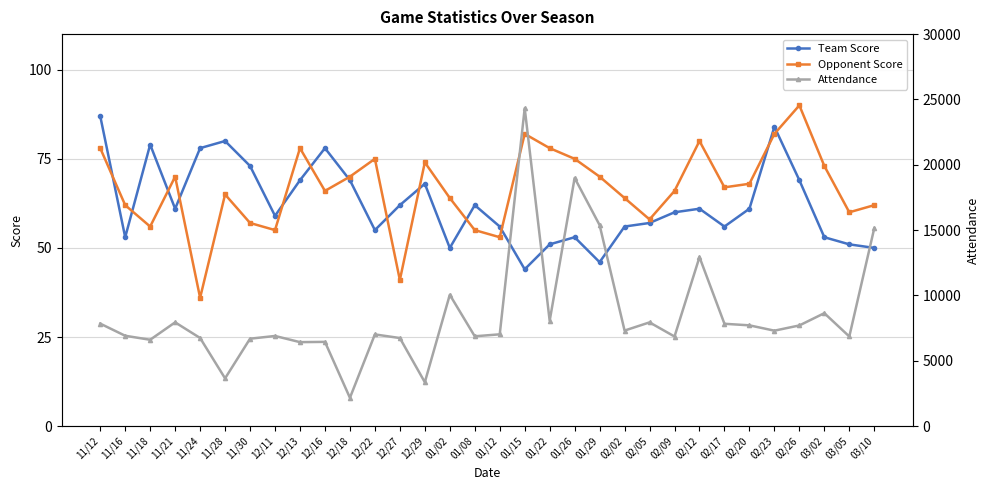

True or false: Attendance and Opponent Score cross at least once.

False